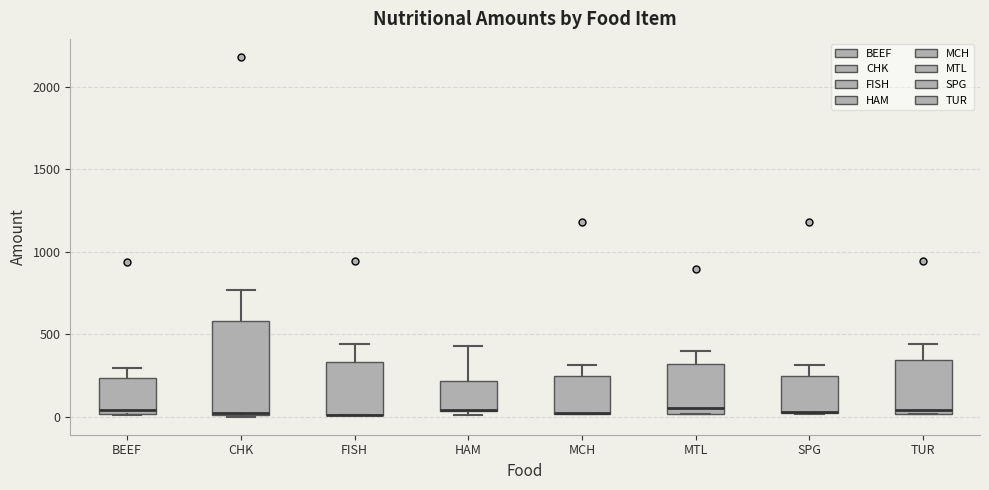

Comparing the boxes themselves (not the whiskers), which one is the tallest?

CHK